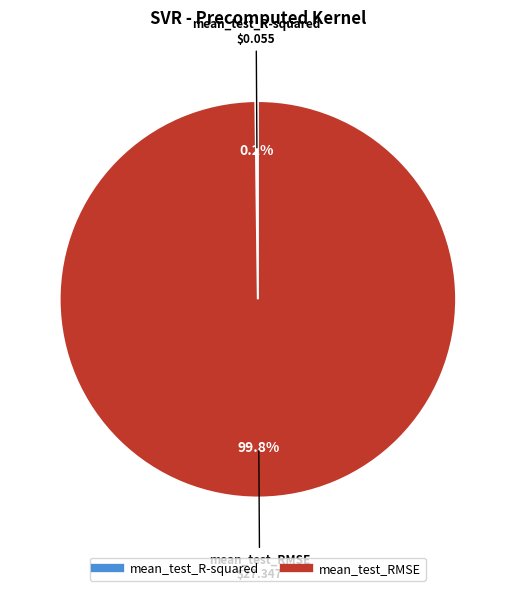

To the nearest percent, what is the difference between the largest and smallest slice percentages?

100%